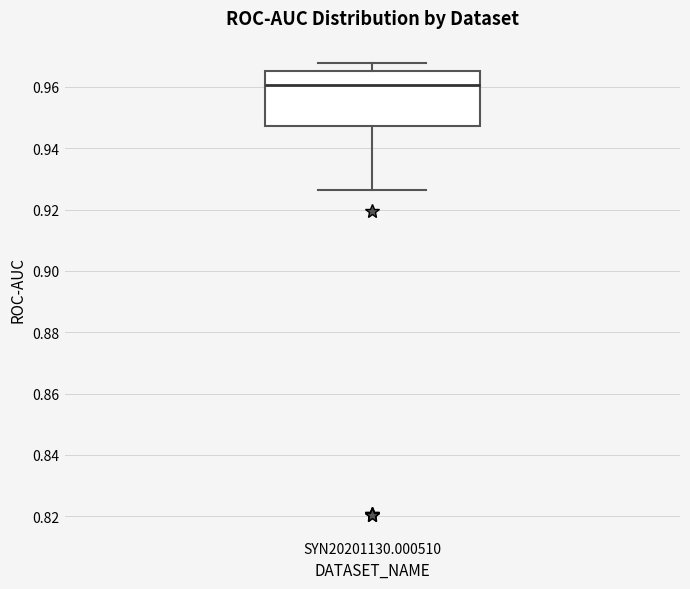

Transcribe this box plot: give where the median line is, the range the box spans, and where the two whiskers end, as read against the y-axis. The values are not printed on the chart, so give them approximately, as read against the axis.

median 0.960, box 0.948 to 0.966, whiskers 0.926 to 0.968